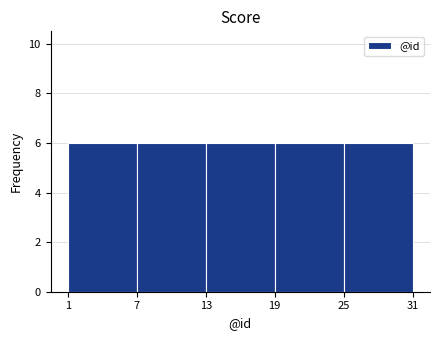

How tall is the bar that spans 1 to 7 on the x-axis? The values are not printed on the chart, so give them approximately, as read against the axis.

6